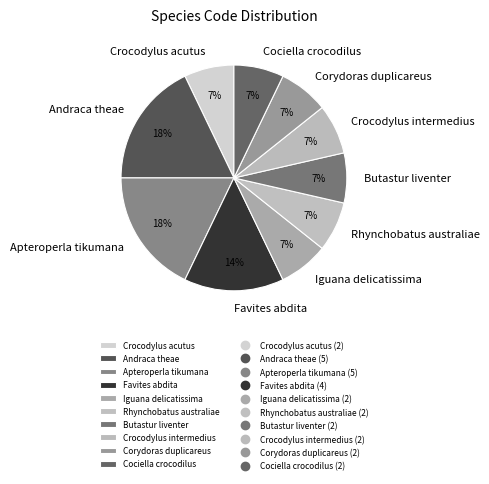

Does any single category account for the majority?

No